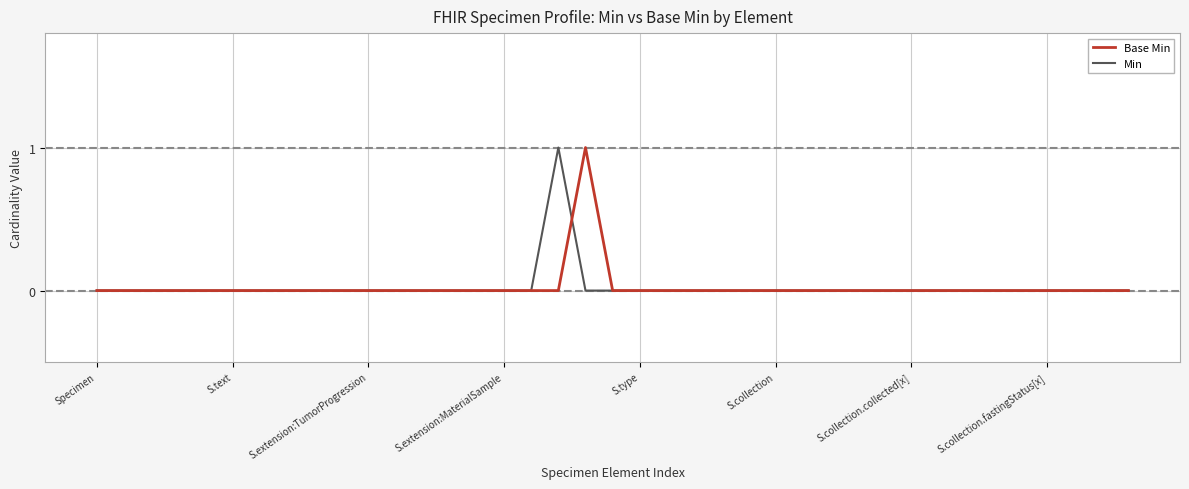

How many times do Base Min and Min cross each other?

1